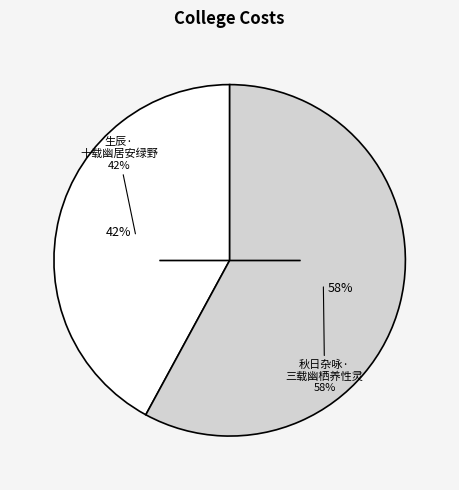

Do 生辰·十载幽居安绿野 and 秋日杂咏·三载幽栖养性灵 together represent more than half of the pie?

Yes